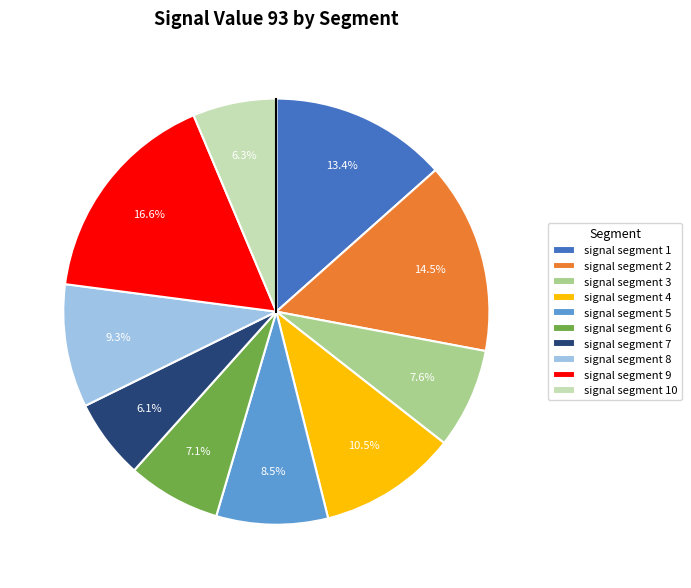

Does any single category account for the majority?

No